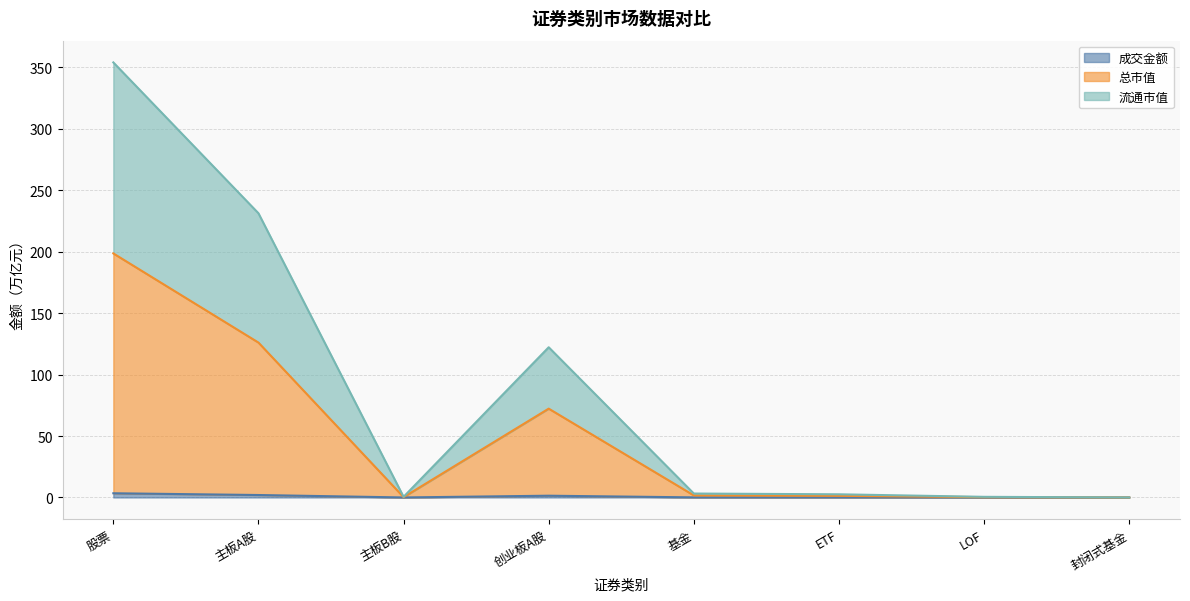

What is the difference between the highest and lowest values at 主板A股?

229.2